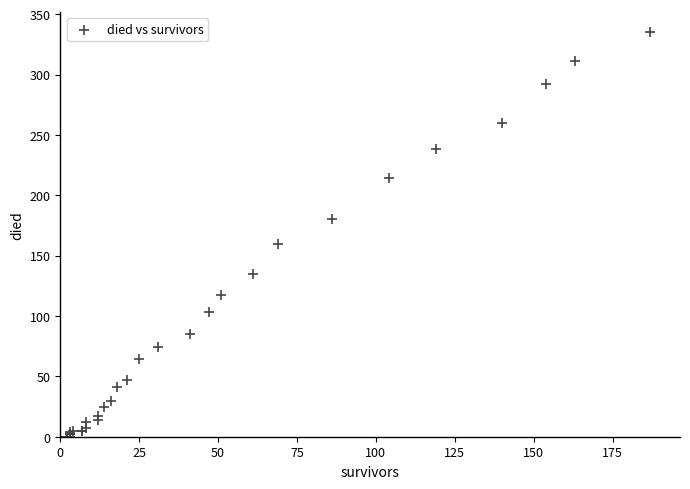

What Y value in the scatter plot is closest to 167?

160